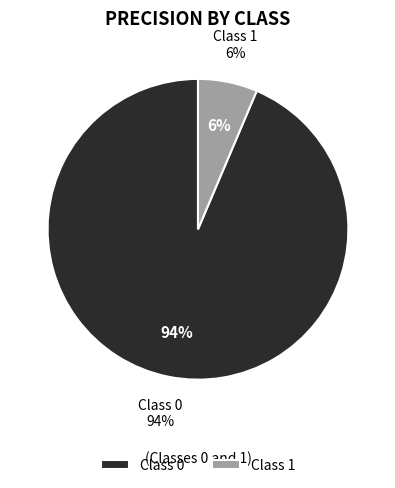

Is it true that 0 is 94% of the pie?

True